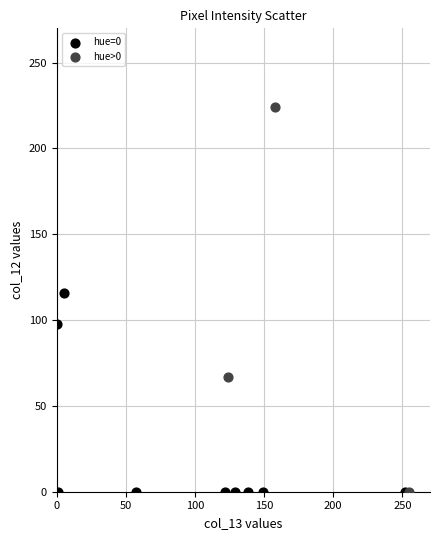

Which series has the largest Y range (max minus min)?

hue>0